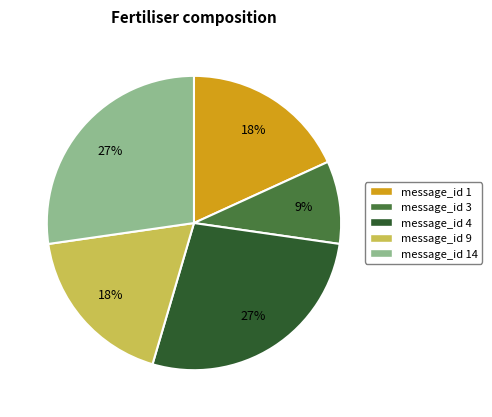

Is message_id 4 the majority of the pie?

No